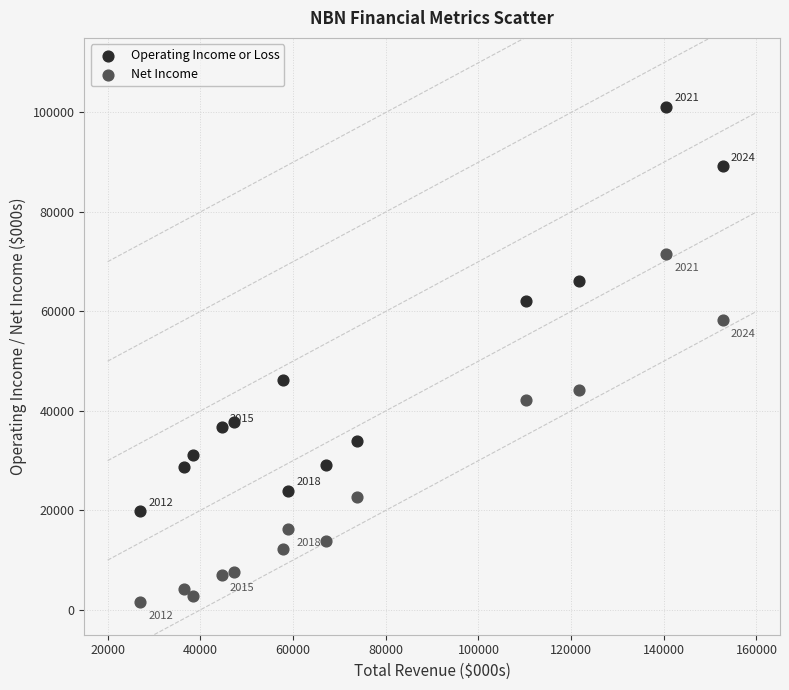

Across all data points, what is the range of X values (max minus min)?

125700